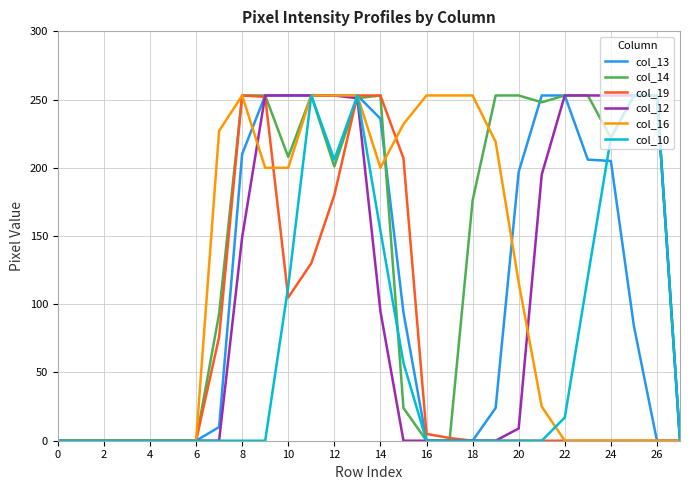

Which series has the largest total across all categories?

col_14